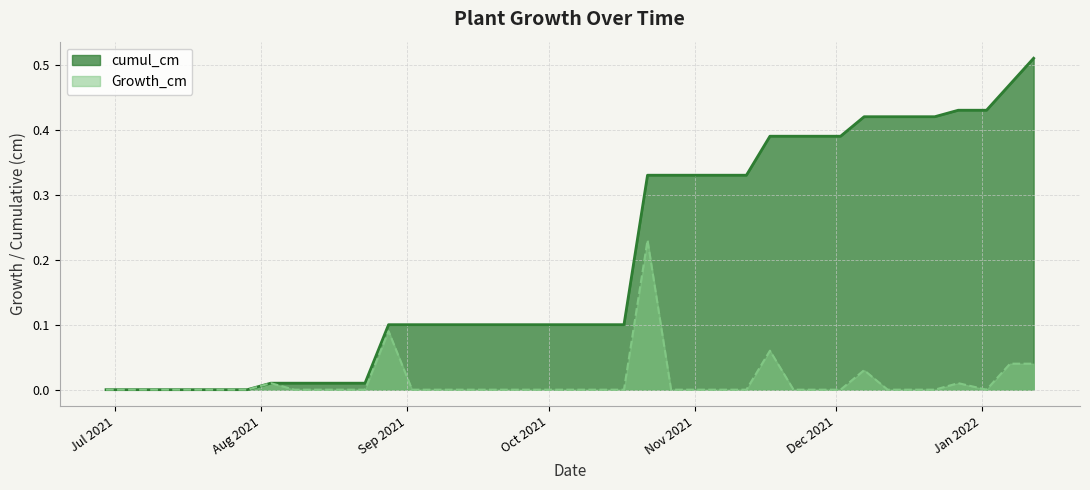

Which category has the highest value across all series?

2022-01-12